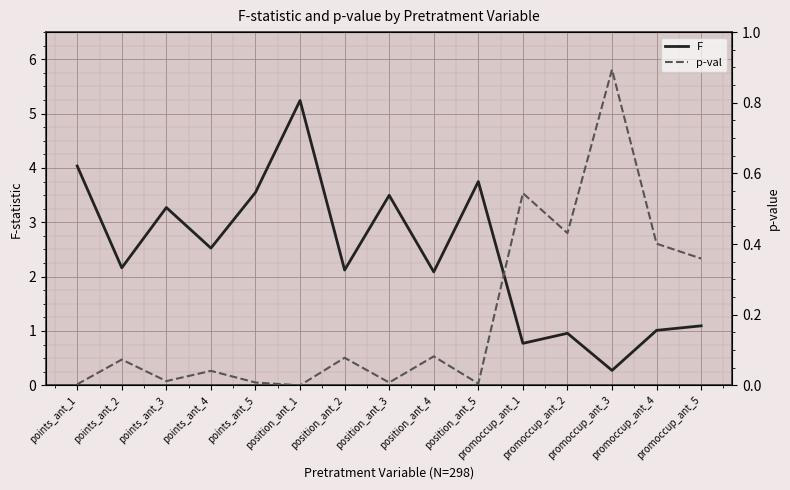

What are all the series names shown in the legend?

F, p-val